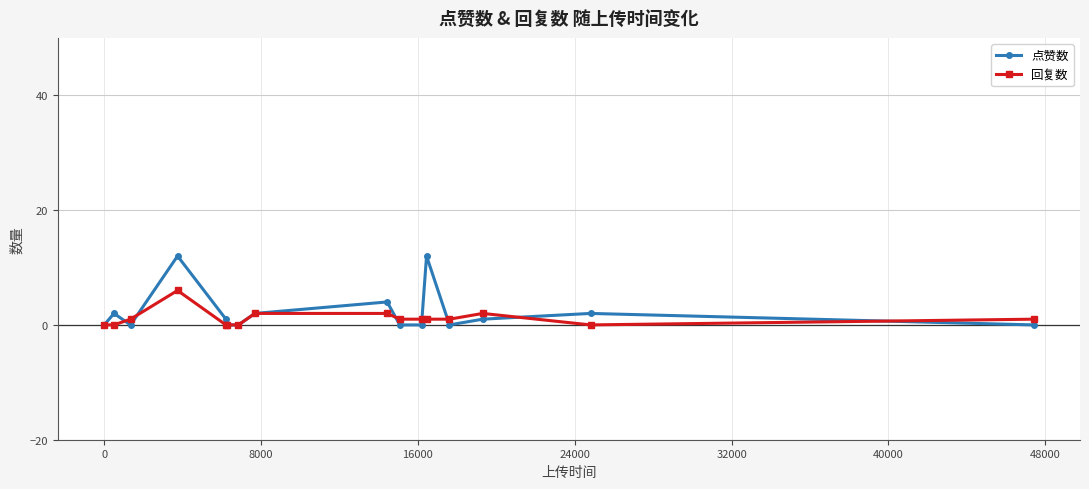

What is the maximum value shown in the chart?

12